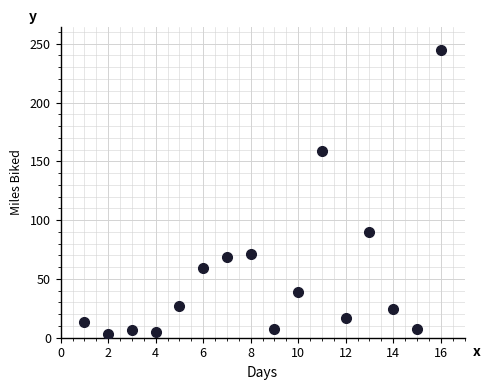

What is the range of X values (max minus min)?

15.0